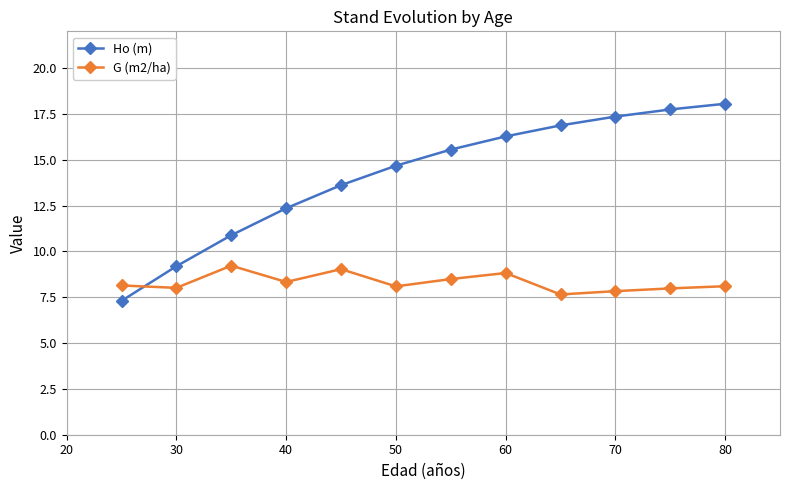

At how many categories does at least one series exceed 14?

7